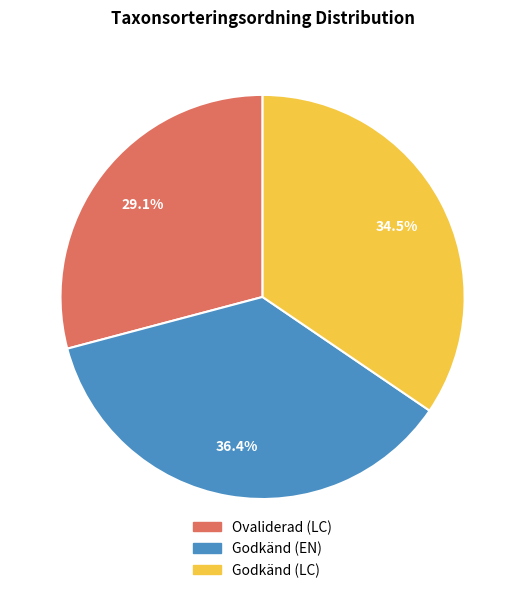

Combined, what portion of the pie is Godkänd (LC) and Godkänd (EN)?

70.9%